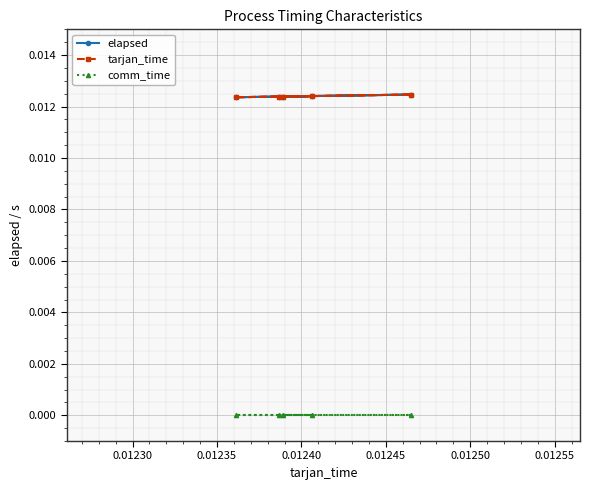

True or false: elapsed and comm_time intersect in this chart.

False